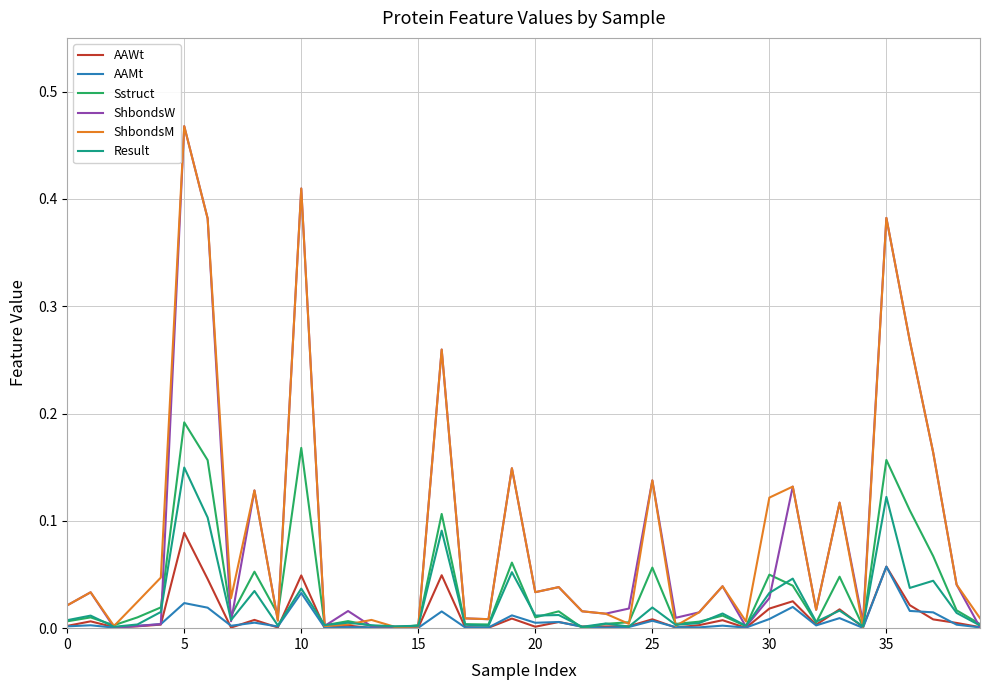

What is the label of the 29th point from the left?

28